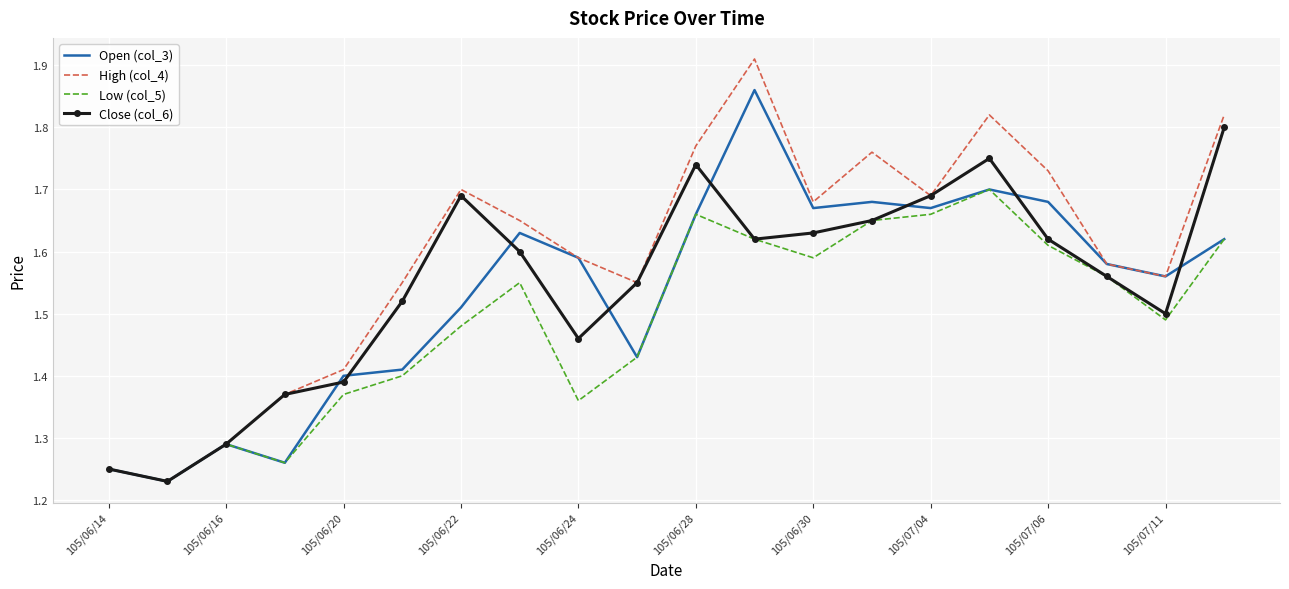

Which series has the largest total across all categories?

High (col_4)